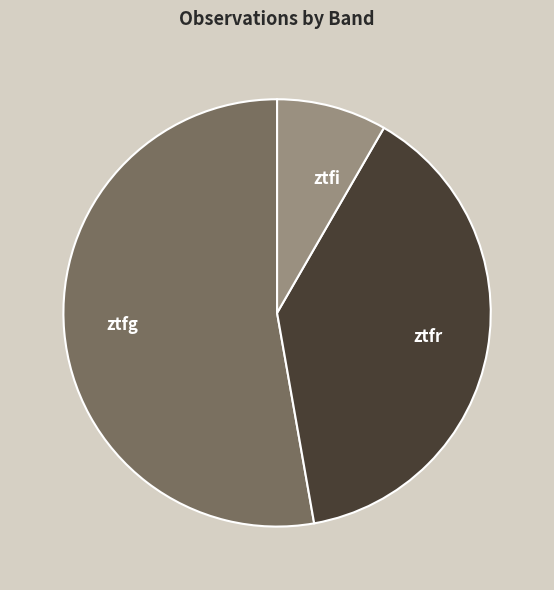

Approximately how many times larger is the value at ztfr compared to ztfi?

4.7